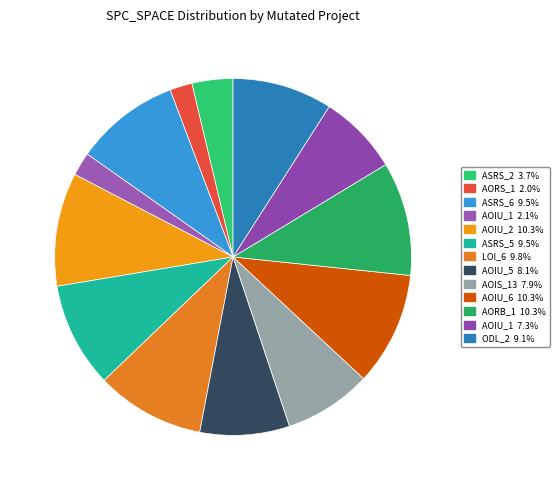

How many segments does this pie chart have?

13